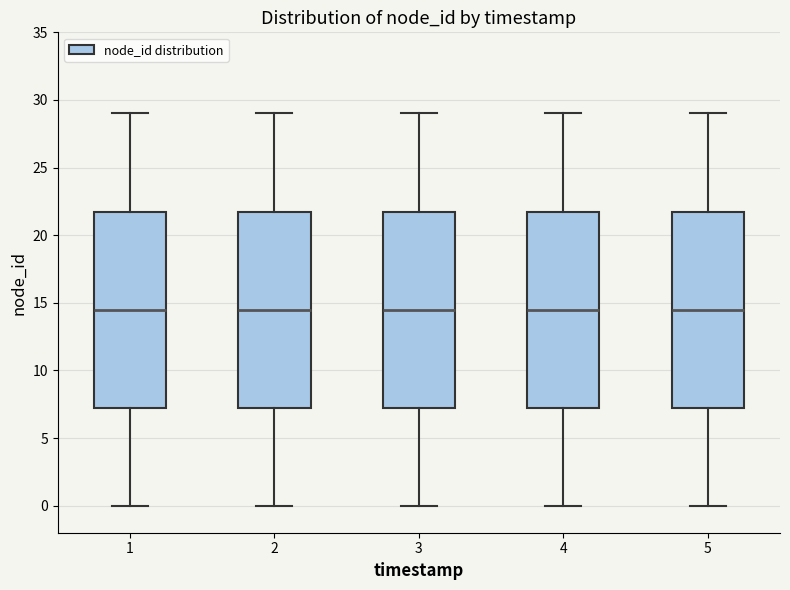

Reading left to right, transcribe this box plot: for each box, give where its median line is, the range the box spans, and where its two whiskers end, as read against the y-axis. The values are not printed on the chart, so give them approximately, as read against the axis.

1: median 14.5, box 7.5 to 22.0, whiskers 0.0 to 29.0
2: median 14.5, box 7.5 to 22.0, whiskers 0.0 to 29.0
3: median 14.5, box 7.5 to 22.0, whiskers 0.0 to 29.0
4: median 14.5, box 7.5 to 22.0, whiskers 0.0 to 29.0
5: median 14.5, box 7.5 to 22.0, whiskers 0.0 to 29.0